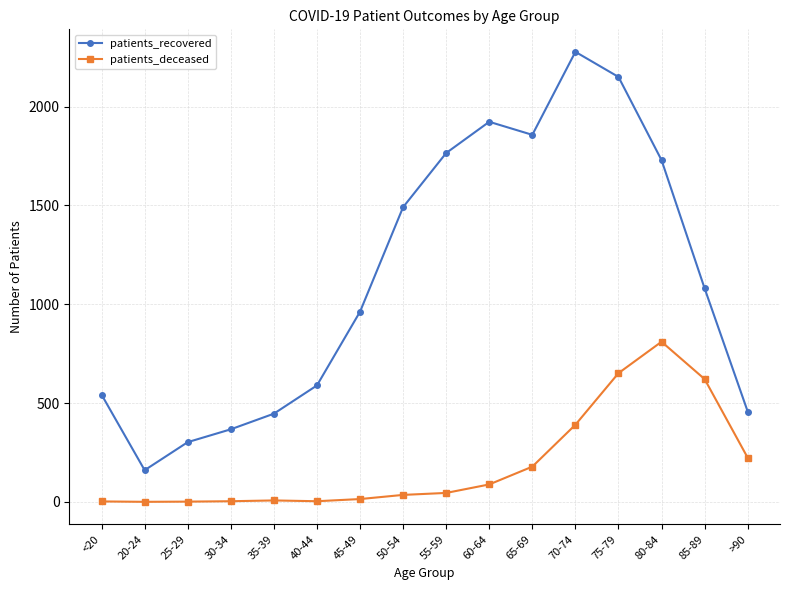

Which series has the widest spread of values?

patients_recovered